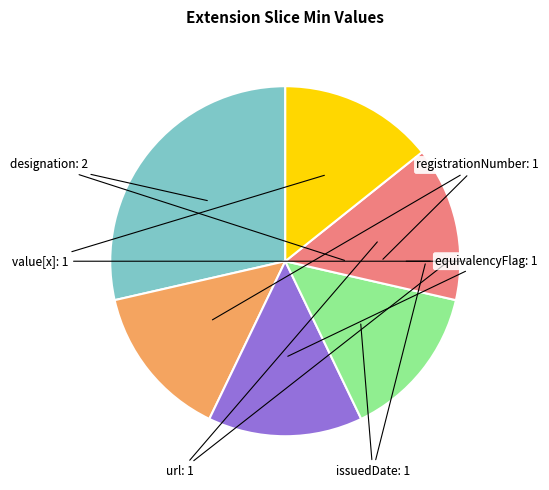

Is there any slice that represents more than half of the pie?

No